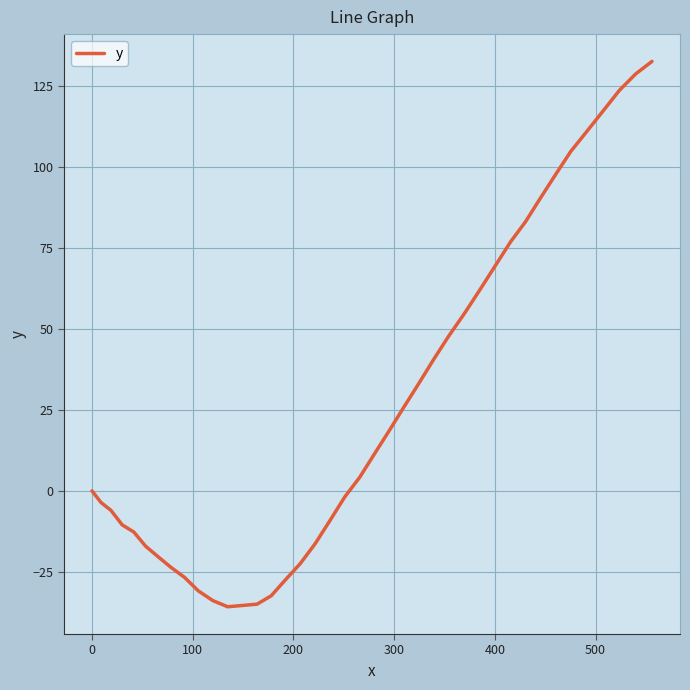

How many values are below 4?

20